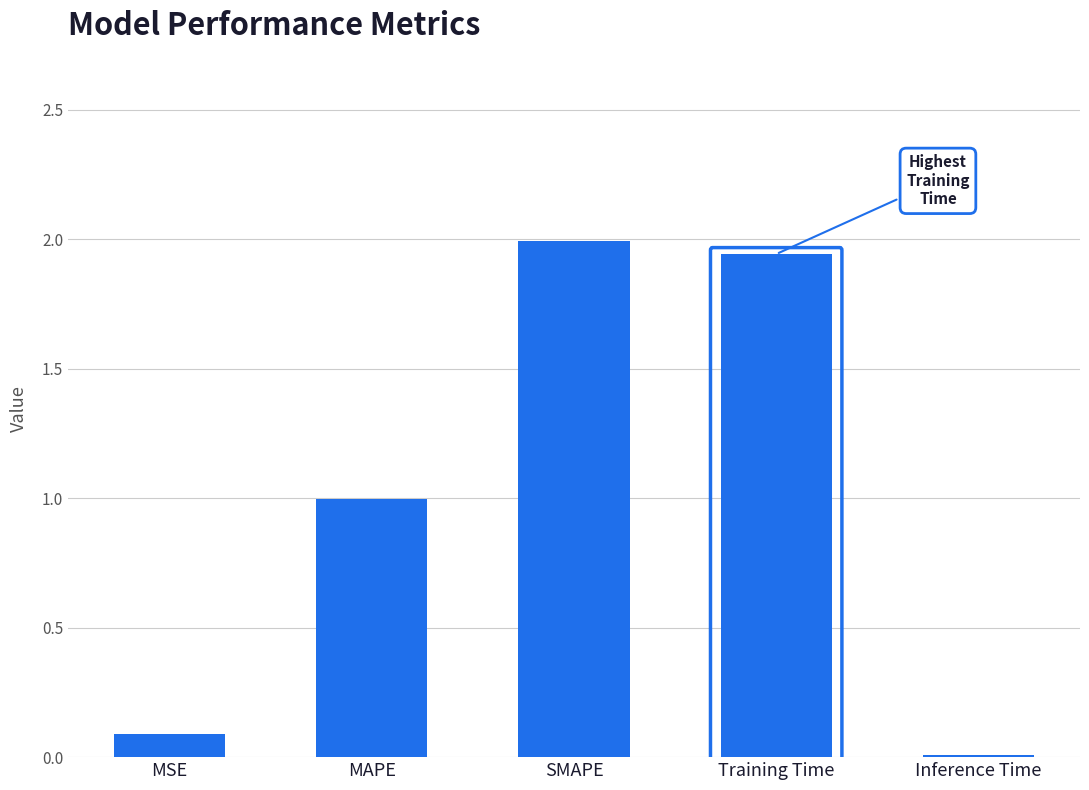

Rank the categories by value from highest to lowest.

SMAPE, Training Time, MAPE, MSE, Inference Time